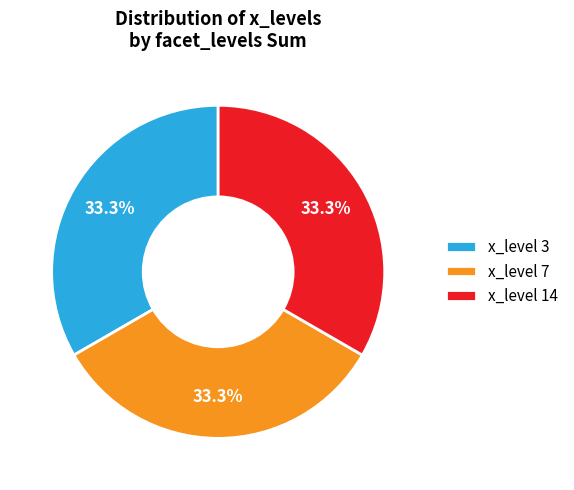

What portion of the pie excludes x_level 7?

66.7%